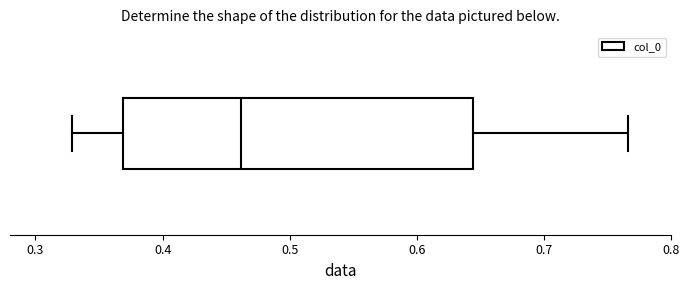

Where is the left edge of the box on the x-axis? The values are not printed on the chart, so give them approximately, as read against the axis.

0.37